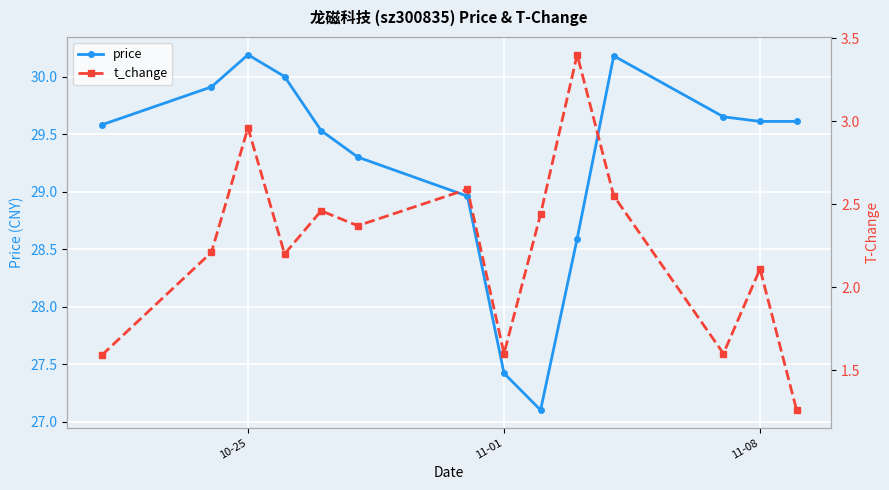

In price, how many points are higher than both neighbors (excluding endpoints)?

2